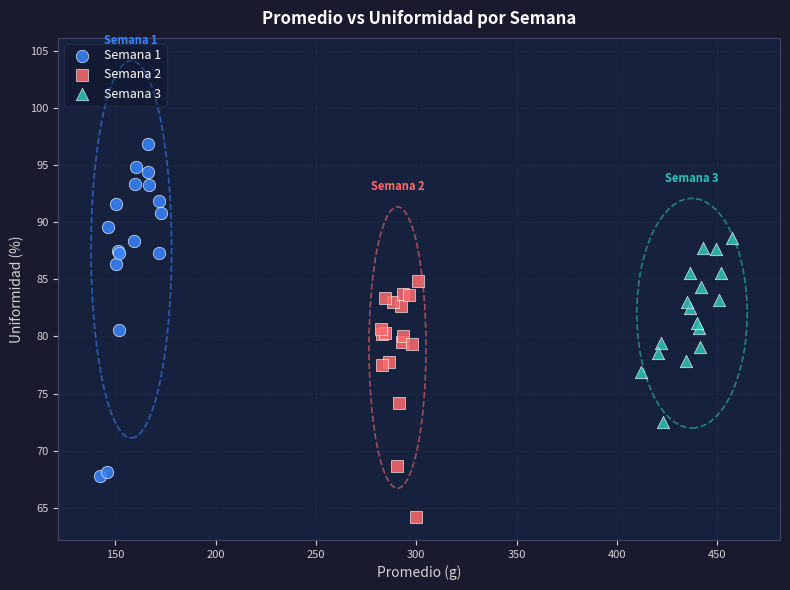

Which series contains the highest Y value?

Semana 1